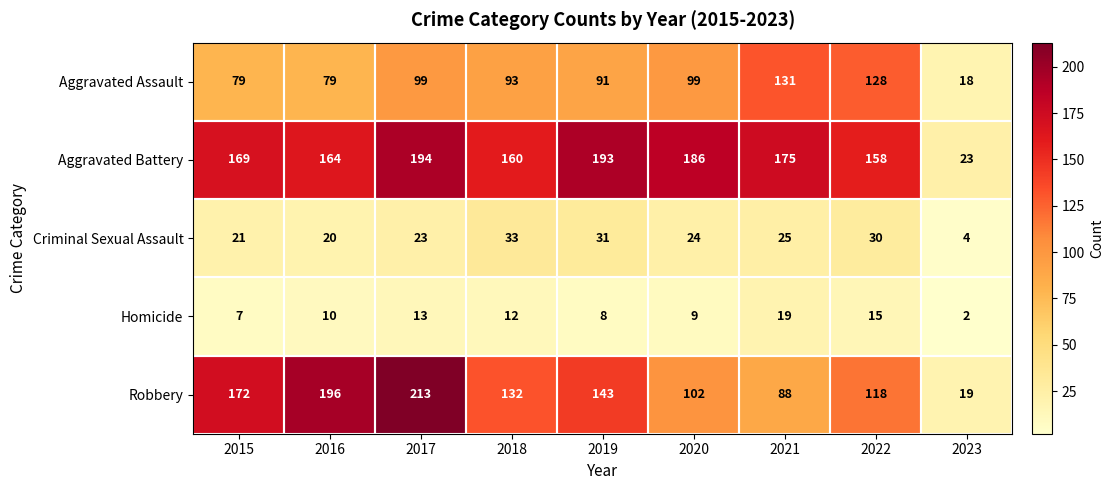

At which category does the chart reach its peak across all series?

2017